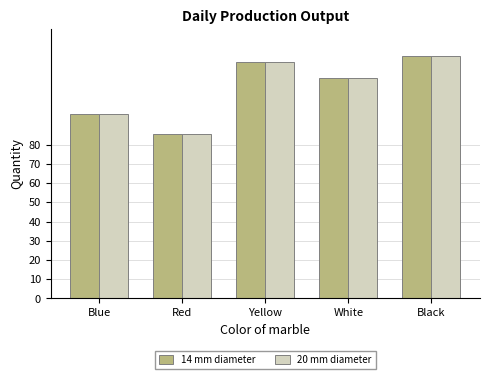

Reading left to right, list all the values displayed in this chart.

14 mm diameter: Blue=95.8	Red=85.4	Yellow=122.7	White=114.6	Black=125.9
20 mm diameter: Blue=95.8	Red=85.4	Yellow=122.7	White=114.6	Black=125.9